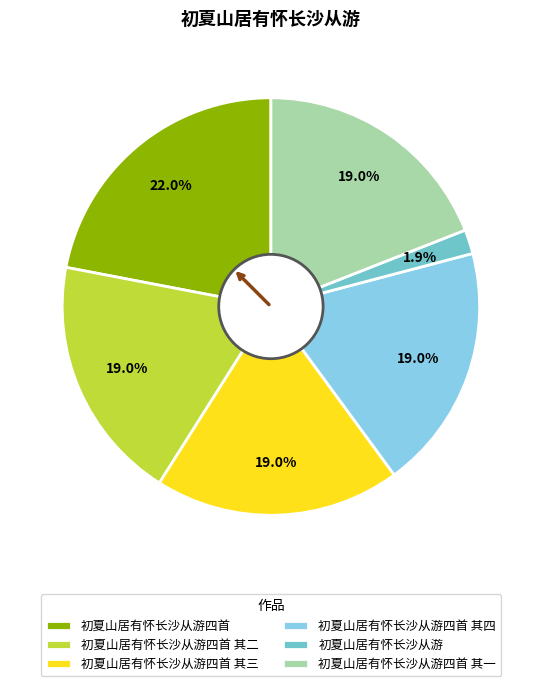

What is the largest slice in the pie chart?

初夏山居有怀长沙从游四首